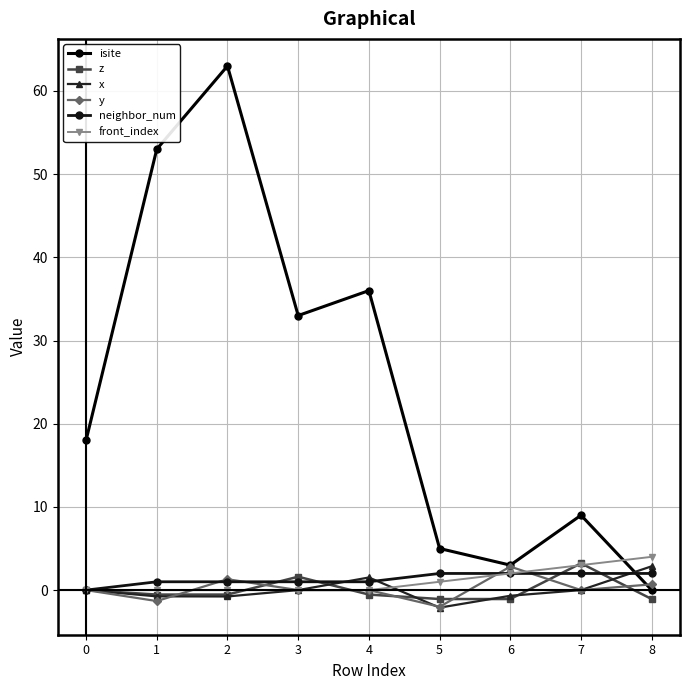

Does the chart have visible grid lines?

Yes